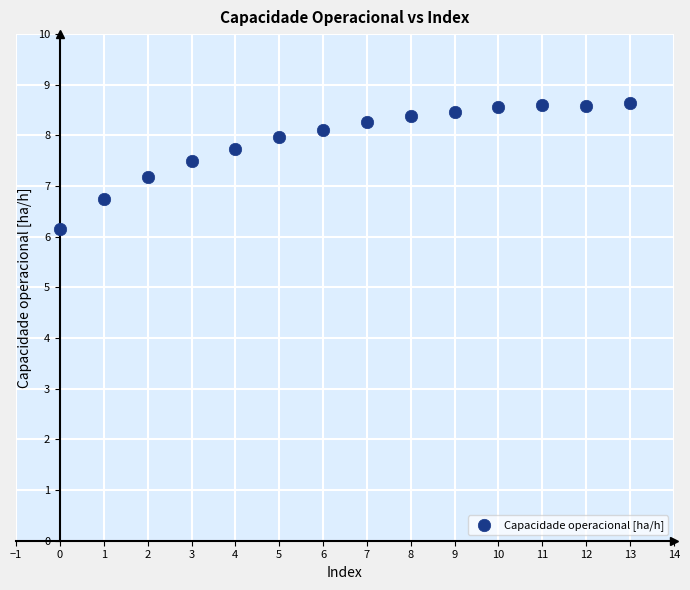

What is the range of Y values (max minus min)?

2.5